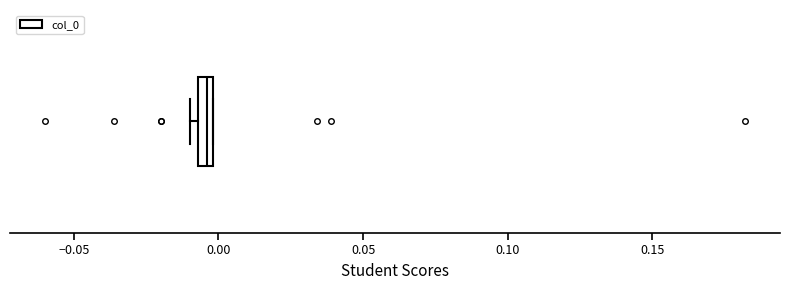

Where is the left edge of the box on the x-axis? The values are not printed on the chart, so give them approximately, as read against the axis.

-0.005